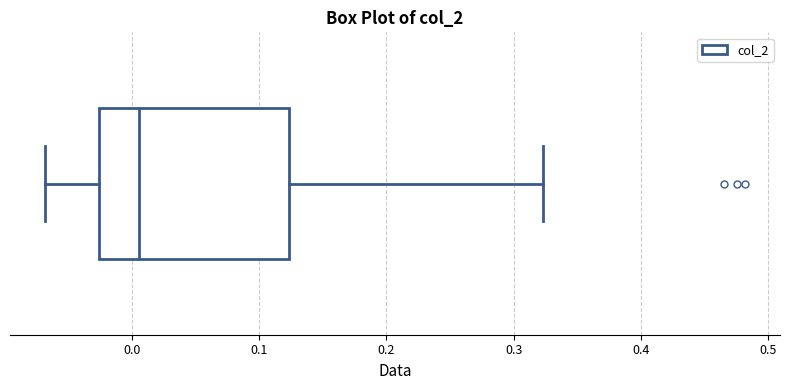

Where is the left edge of the box on the x-axis? The values are not printed on the chart, so give them approximately, as read against the axis.

-0.03